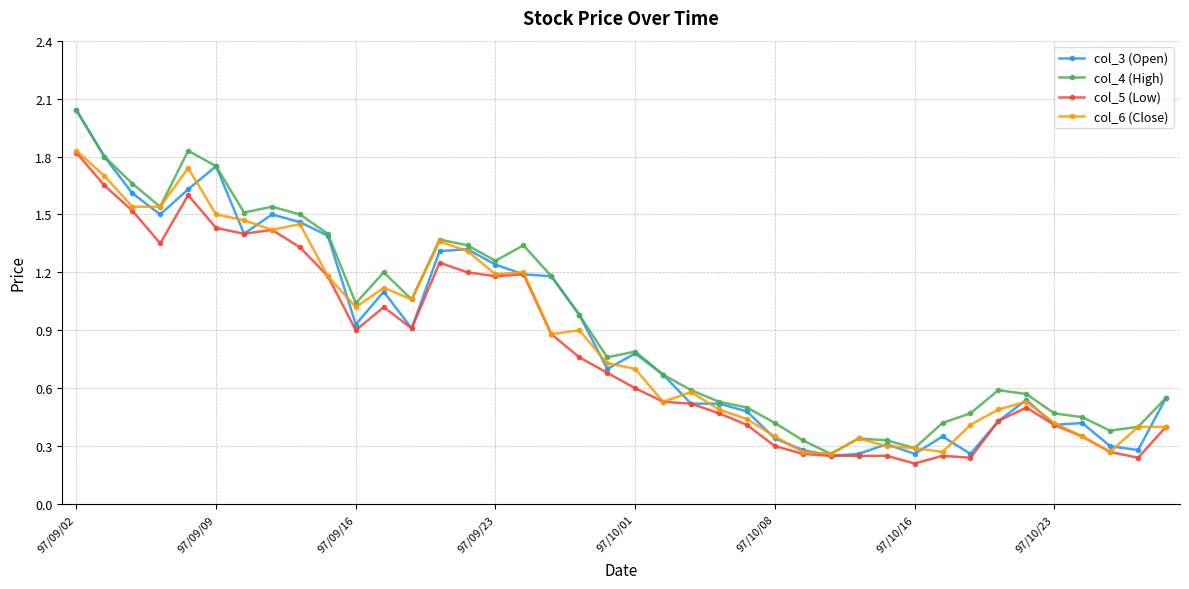

At how many categories does at least one series exceed 0?

40